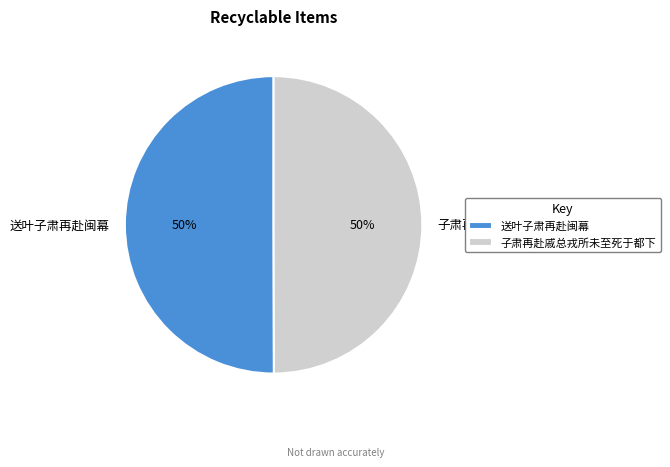

True or false: 送叶子肃再赴闽幕 accounts for 36% of the total.

False